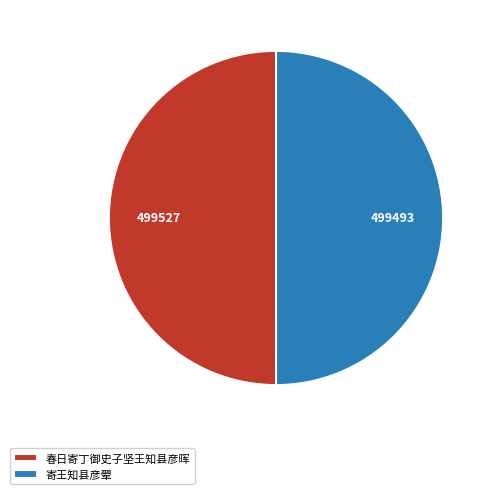

Is the sum of 寄王知县彦翚 and 春日寄丁御史子坚王知县彦晖 greater than half?

Yes